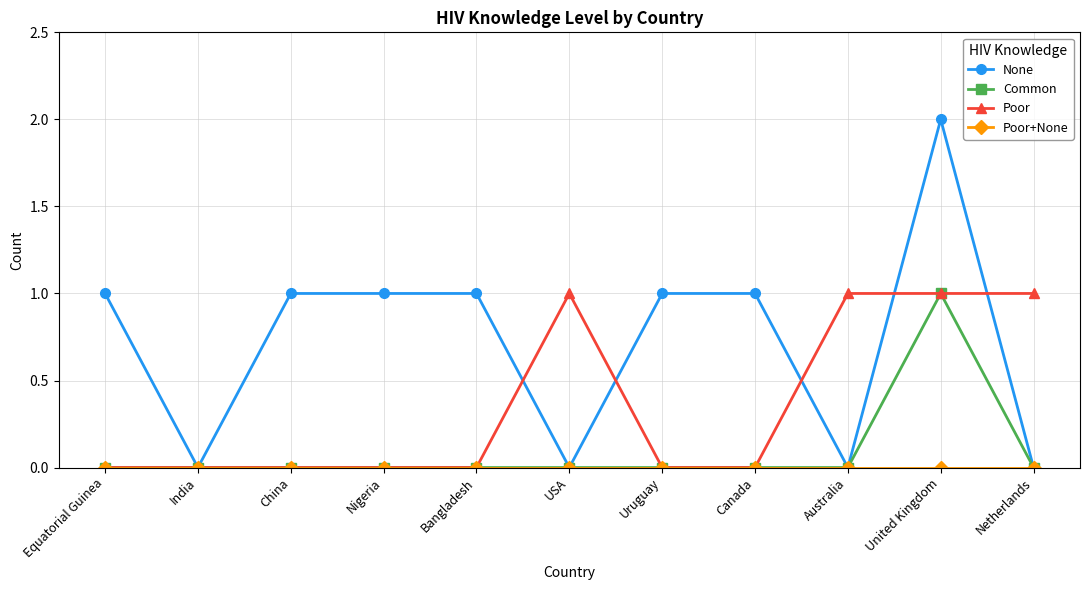

At which label does Common reach its peak?

United Kingdom